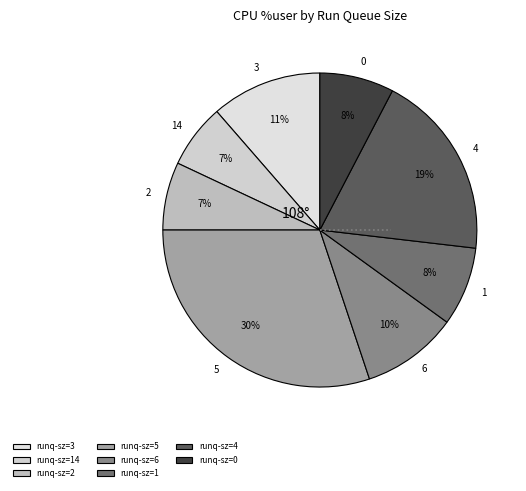

To the nearest percent, what is the average slice percentage?

12%